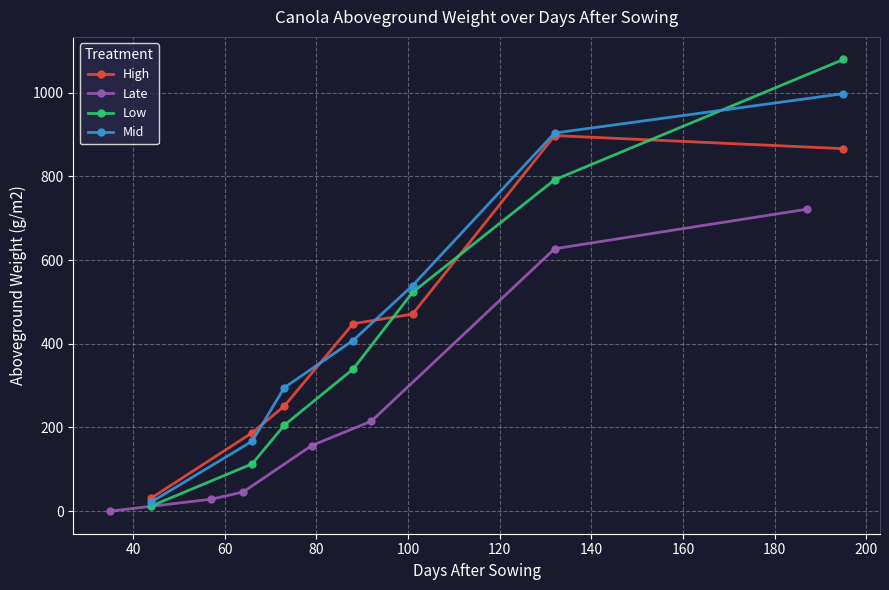

How many data points does each series have?

7